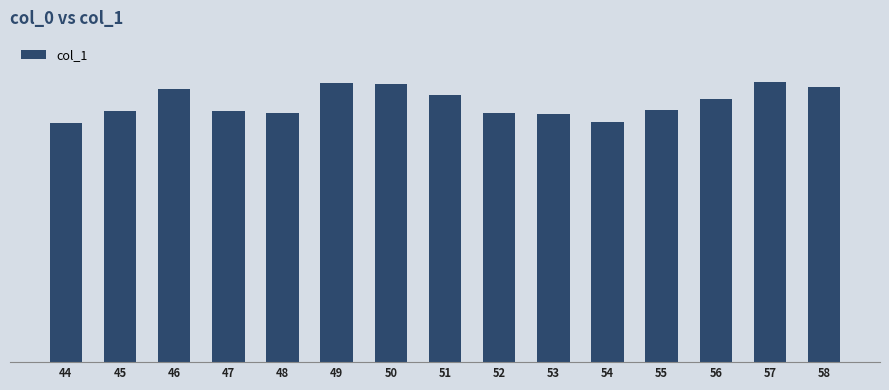

Which label corresponds to the largest value in the chart?

57